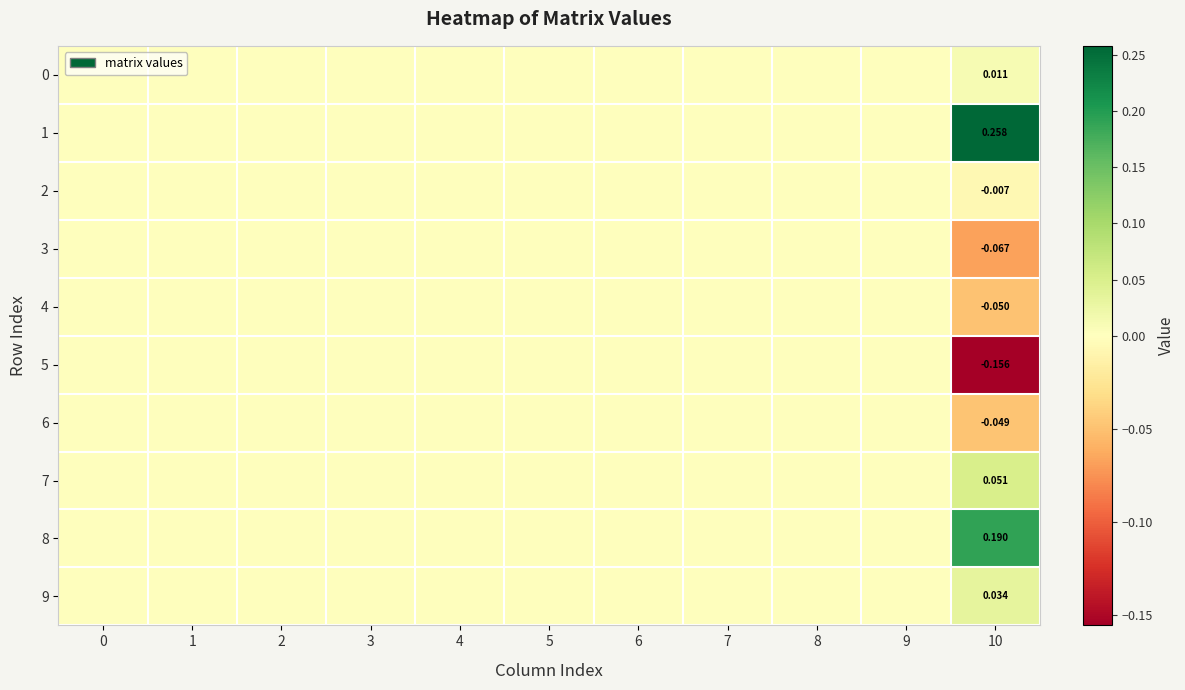

At which category is the sum across all series the highest?

10